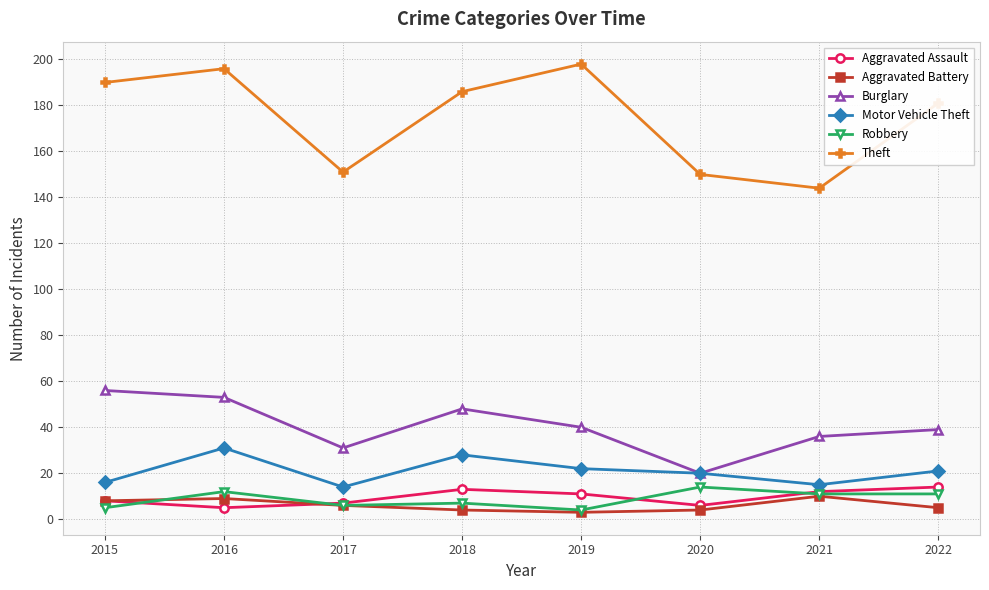

True or false: Motor Vehicle Theft and Theft intersect in this chart.

False